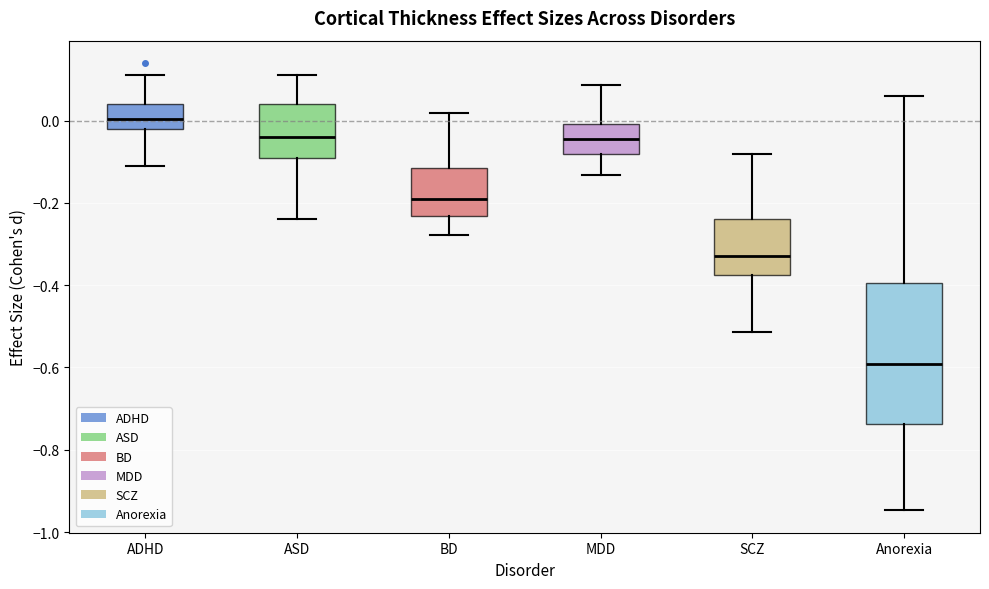

Which box is the tallest, from its lower edge to its upper edge?

Anorexia